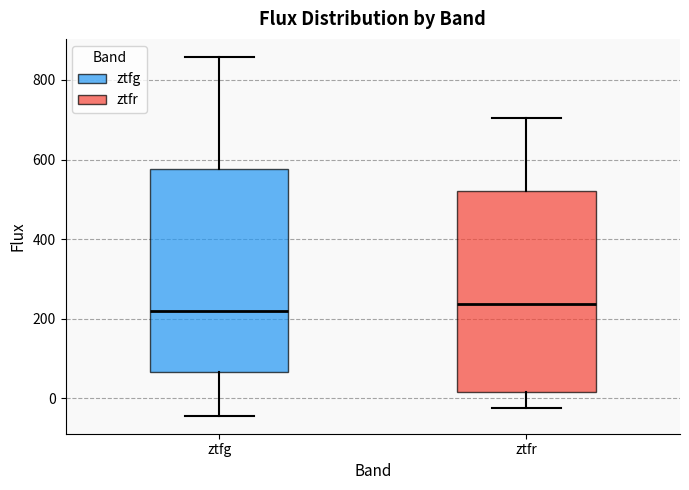

Reading left to right, transcribe this box plot: for each box, give where its median line is, the range the box spans, and where its two whiskers end, as read against the y-axis. The values are not printed on the chart, so give them approximately, as read against the axis.

ztfg: median 220, box 60 to 580, whiskers -40 to 860
ztfr: median 240, box 20 to 520, whiskers -20 to 700